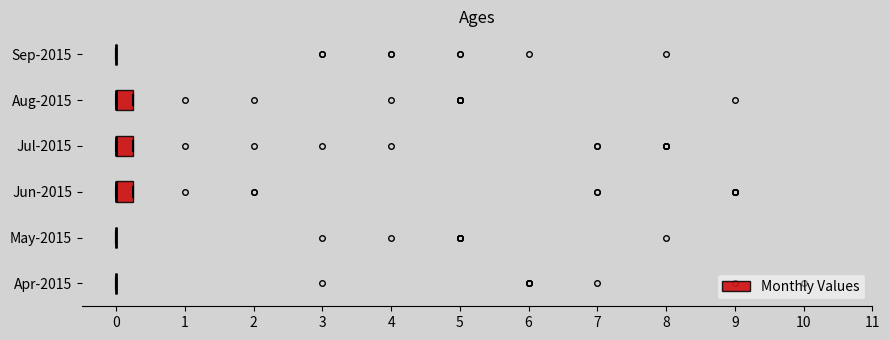

Reading bottom to top, transcribe this box plot: for each box, give where its median line is, the range the box spans, and where its two whiskers end, as read against the x-axis. The values are not printed on the chart, so give them approximately, as read against the axis.

Apr-2015: box collapsed to a line at 0.0, whiskers 0.0 to 0.0
May-2015: box collapsed to a line at 0.0, whiskers 0.0 to 0.0
Jun-2015: median 0.0 (drawn on the box's left edge), box 0.0 to 0.3, whiskers 0.0 to 0.3
Jul-2015: median 0.0 (drawn on the box's left edge), box 0.0 to 0.3, whiskers 0.0 to 0.3
Aug-2015: median 0.0 (drawn on the box's left edge), box 0.0 to 0.3, whiskers 0.0 to 0.3
Sep-2015: box collapsed to a line at 0.0, whiskers 0.0 to 0.0